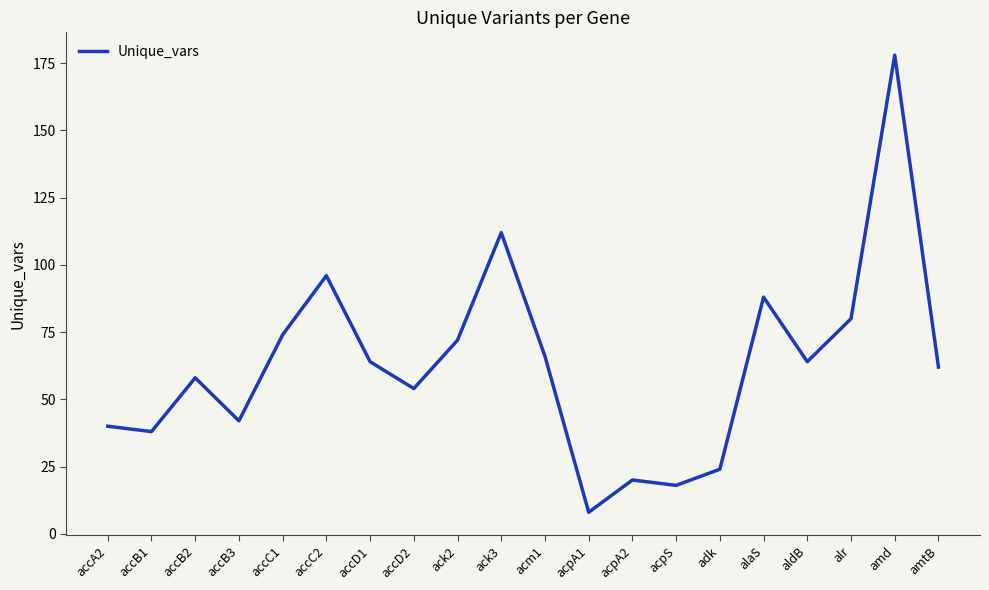

What is the approximate value at acm1?

66